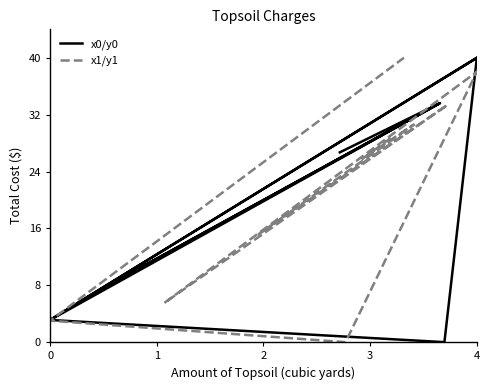

How many series are shown in this chart?

2